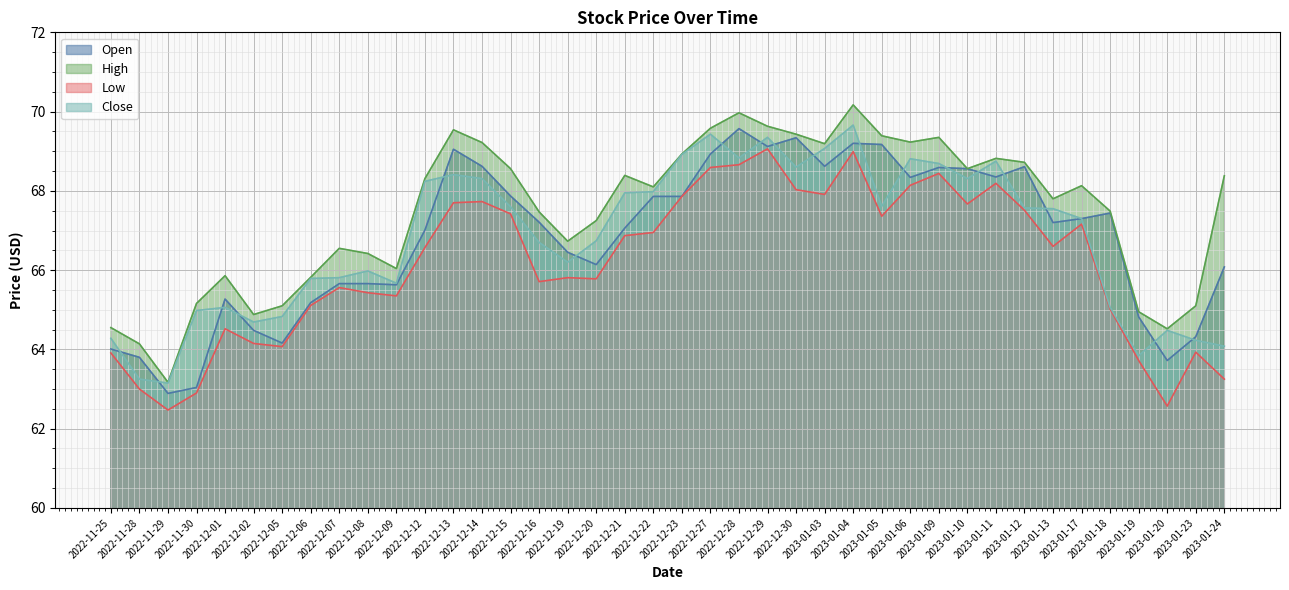

True or false: Close has a value of 65.8 at 2022-12-07.

True